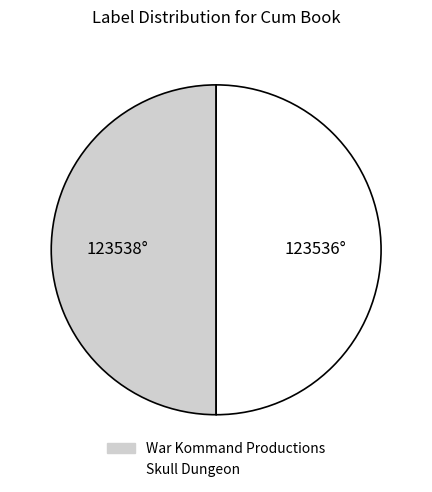

Is the sum of Skull Dungeon and War Kommand Productions greater than half?

Yes